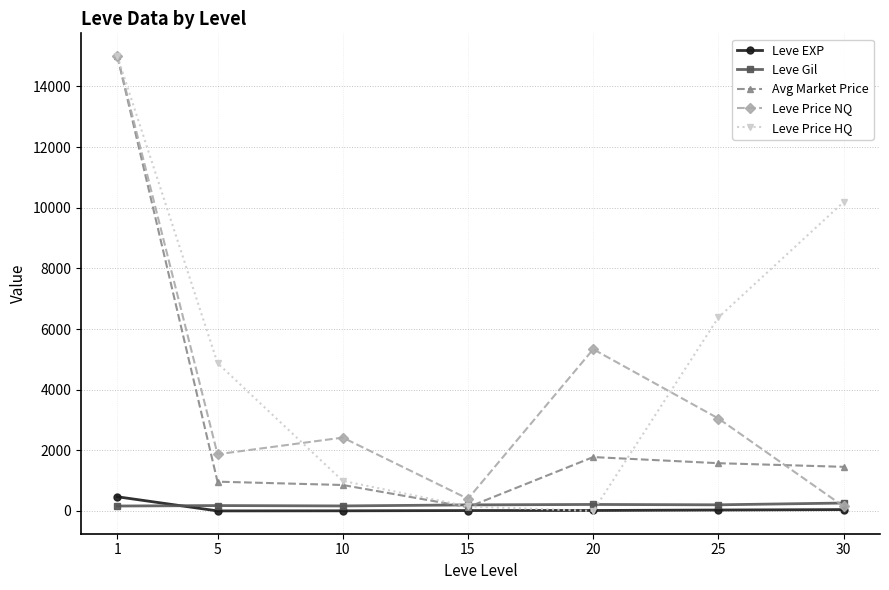

At which category is the sum across all series the highest?

1